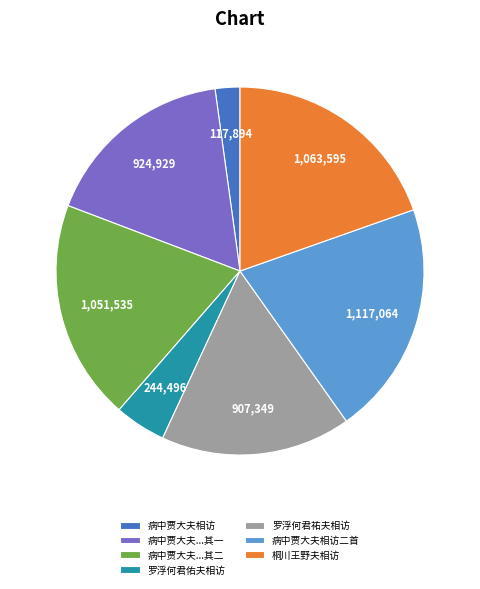

Does any single category account for the majority?

No